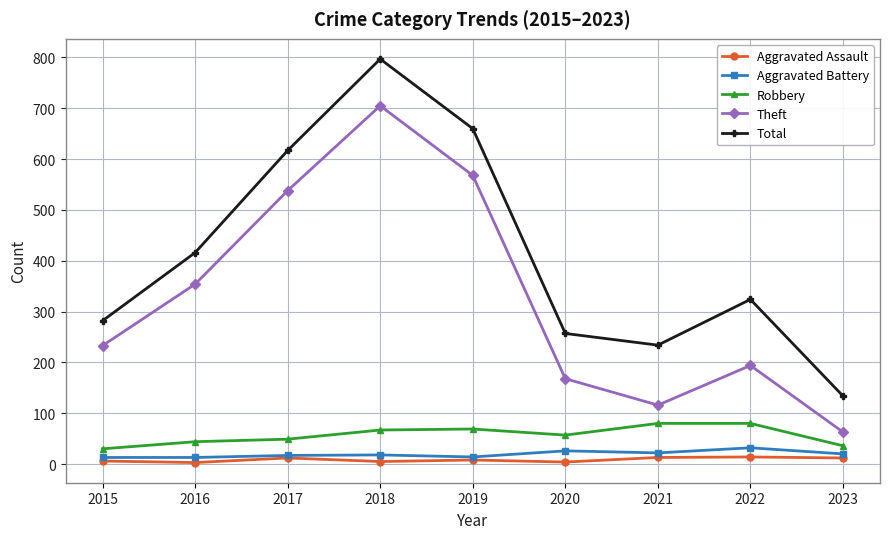

At which label does Total reach its peak?

2018